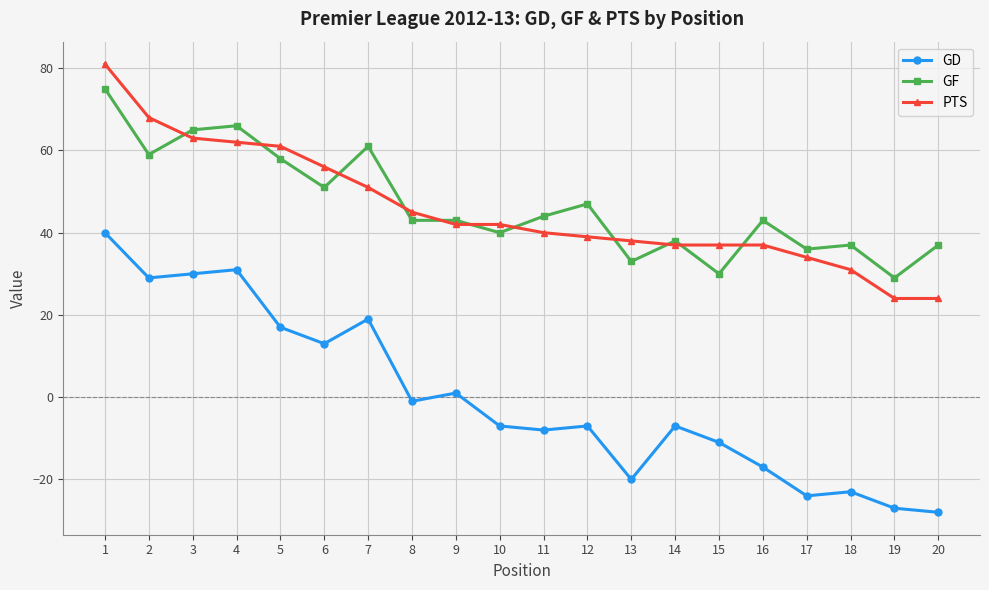

What is the value of the PTS point at the 5th from the left?

61